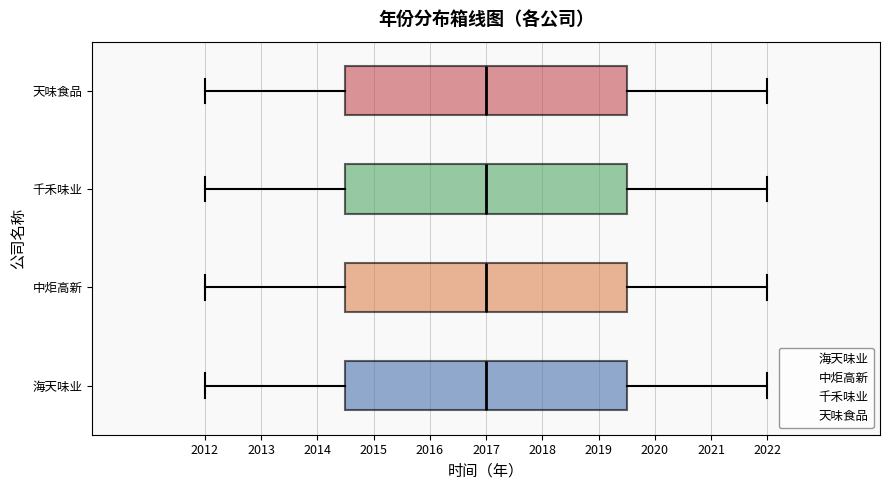

Where does the right whisker of the box for 海天味业 end on the x-axis? The values are not printed on the chart, so give them approximately, as read against the axis.

2022.0